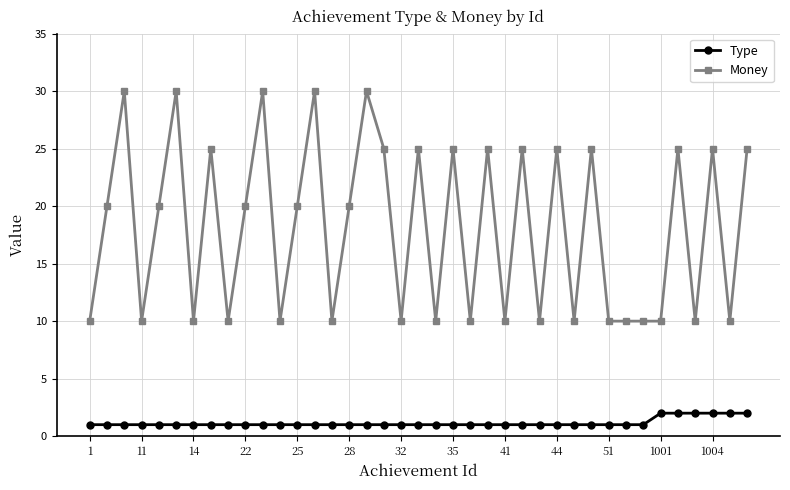

What is the value of the Type point at the 7th from the left?

1